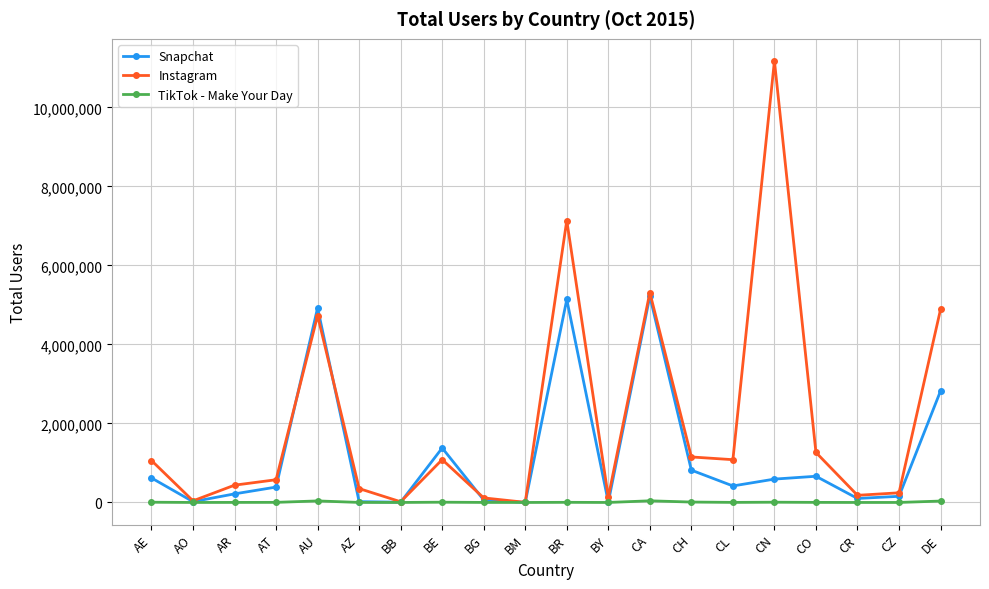

What is the difference between the maximum and minimum values in the TikTok - Make Your Day series?

41823